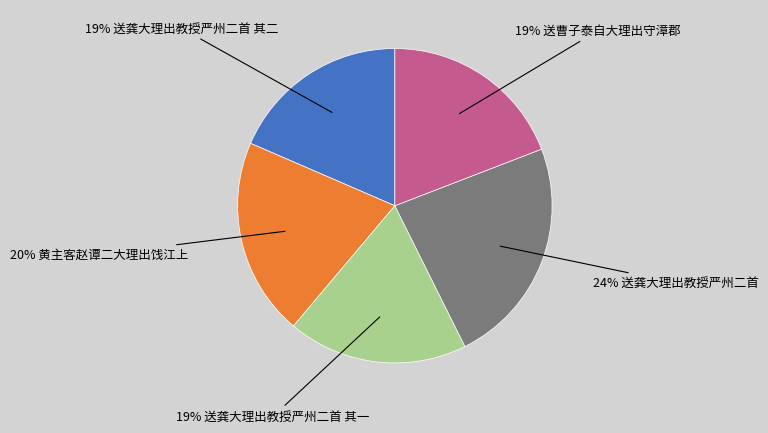

Does any single category account for the majority?

No